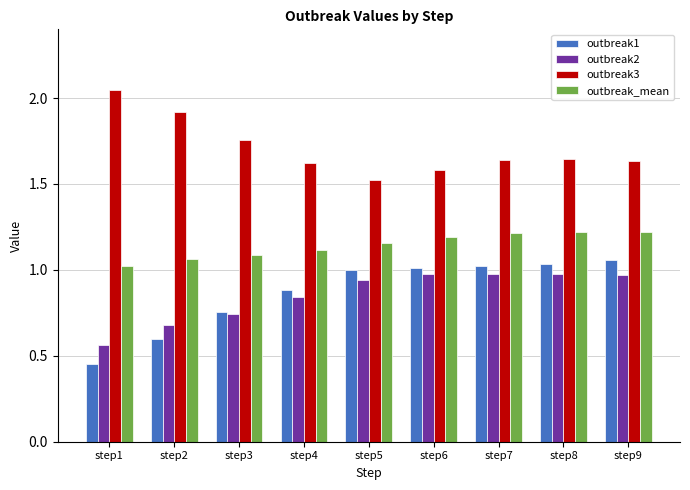

What is the total value across all series at step2?

4.3